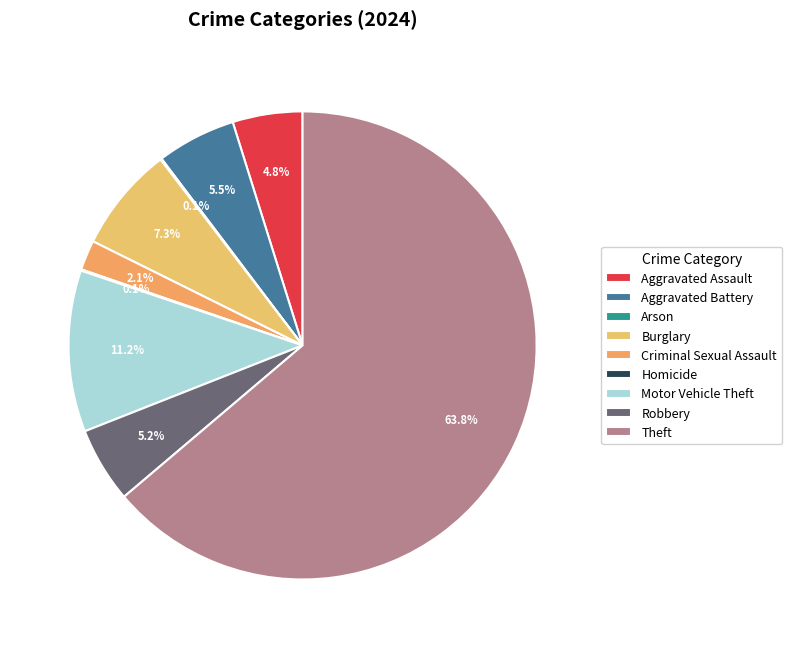

Which category has the biggest portion of the pie?

Theft